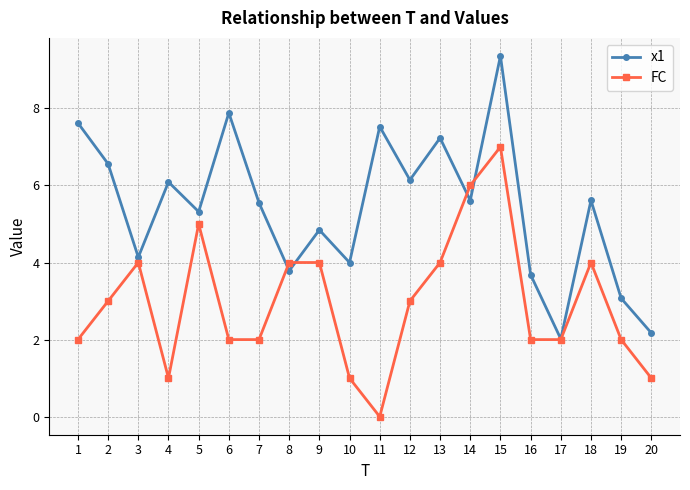

Which series has the largest total across all categories?

x1